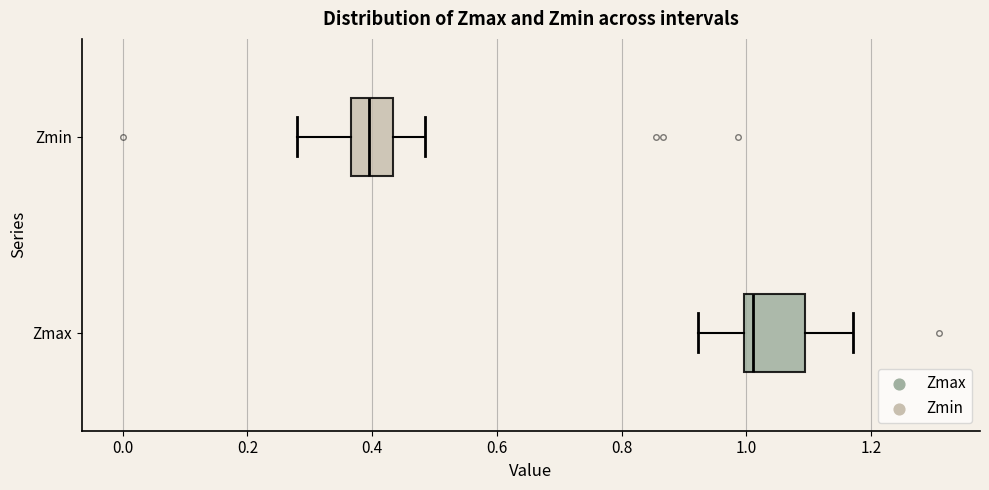

Comparing the boxes themselves (not the whiskers), which one is the widest?

Zmax